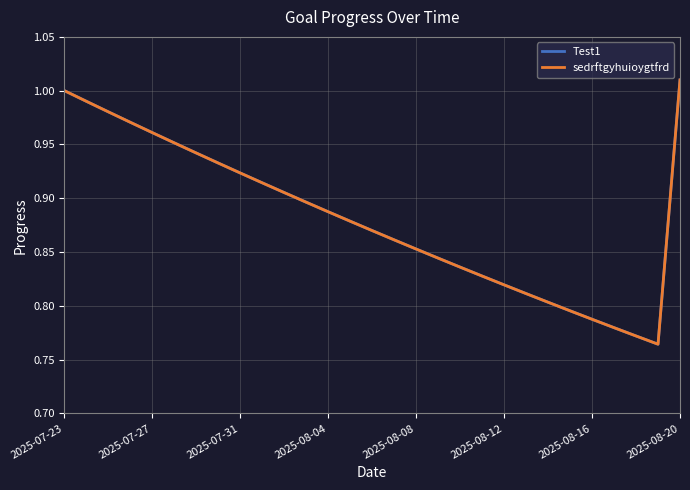

What is the value of the Test1 point at the 11th from the left?

0.9